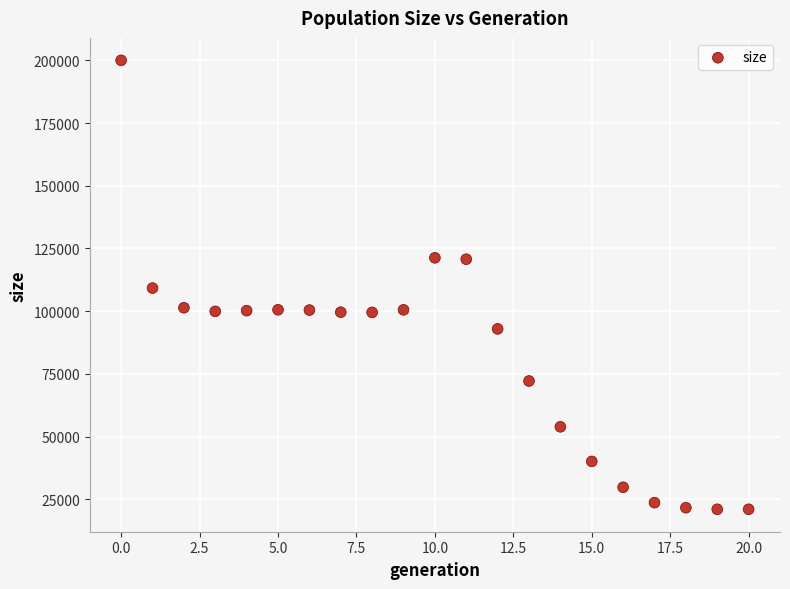

What is the range of Y values (max minus min)?

179004